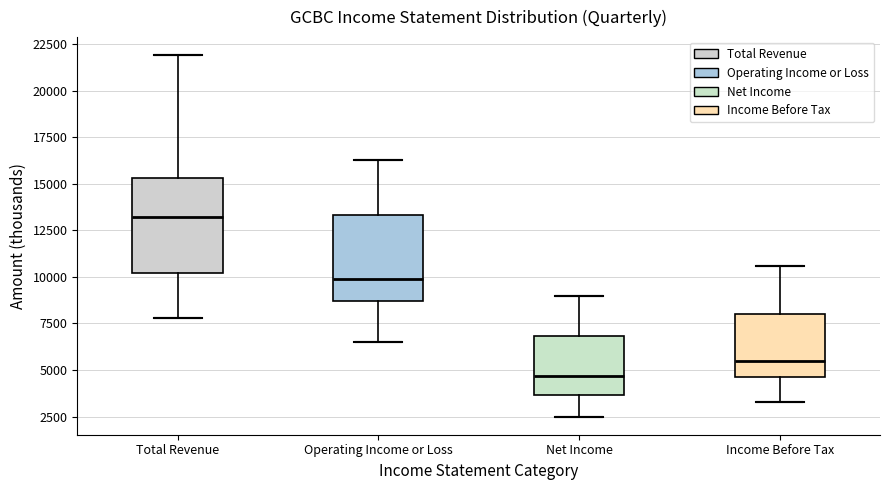

Where does the lower whisker of the box for Total Revenue end on the y-axis? The values are not printed on the chart, so give them approximately, as read against the axis.

8000